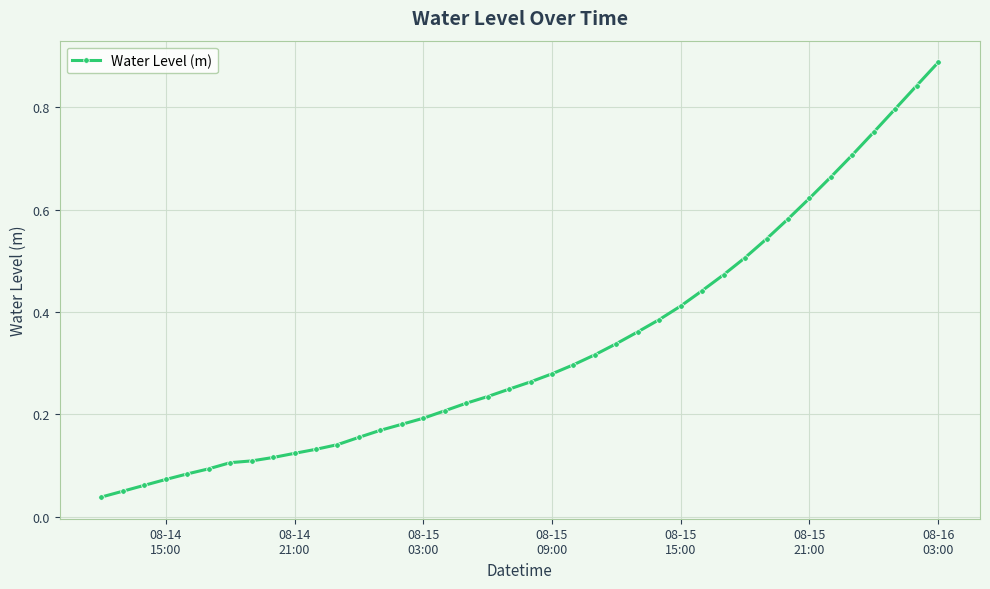

What is the sum of all values?

13.2